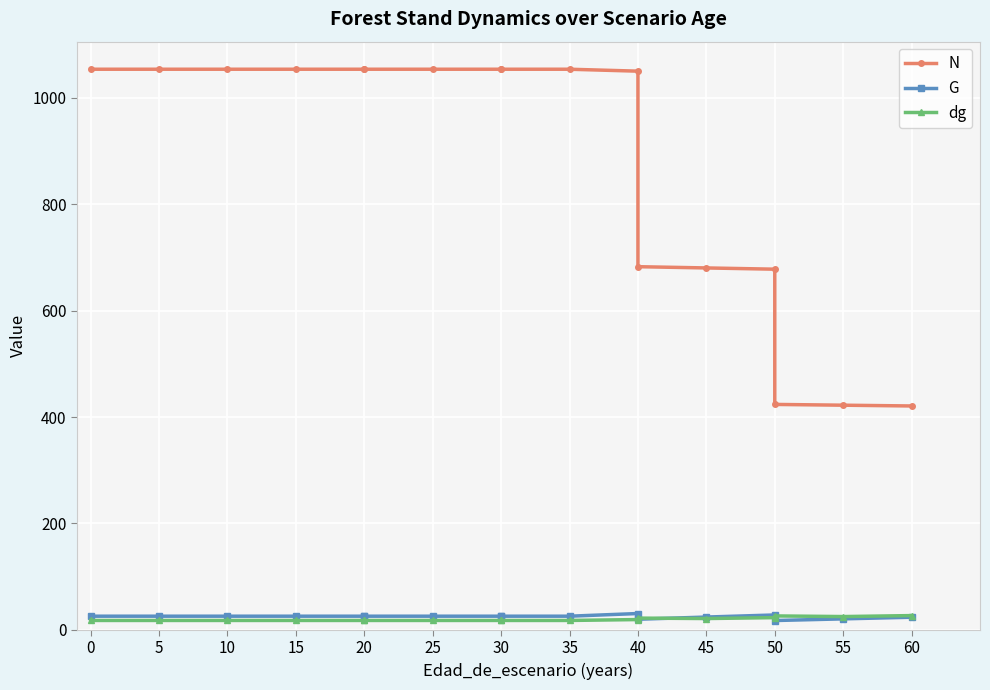

Which series has the largest range (max minus min)?

N